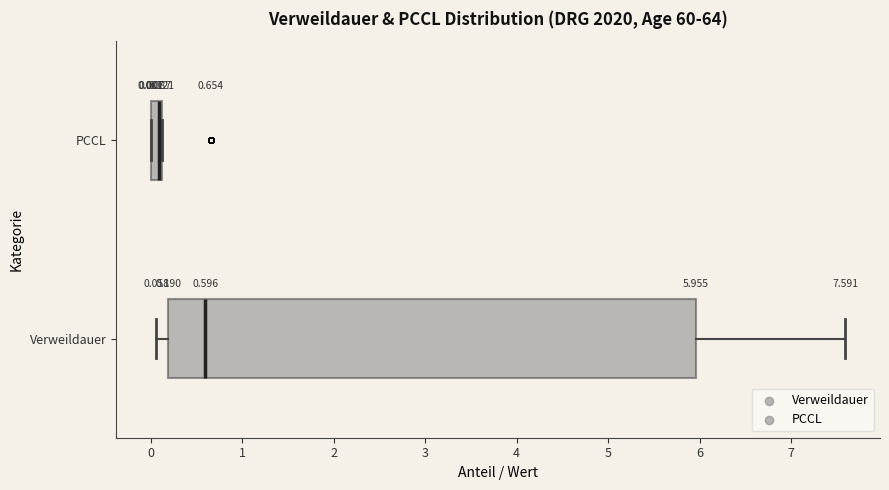

Which box's median line is the furthest to the left?

PCCL